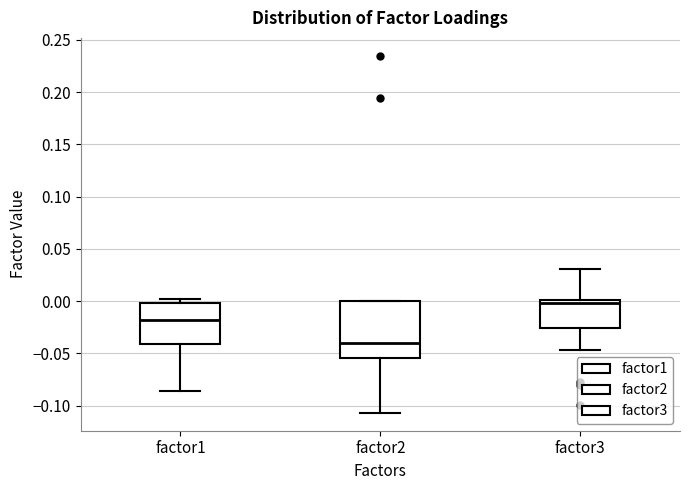

Which box's median line is the lowest?

factor2